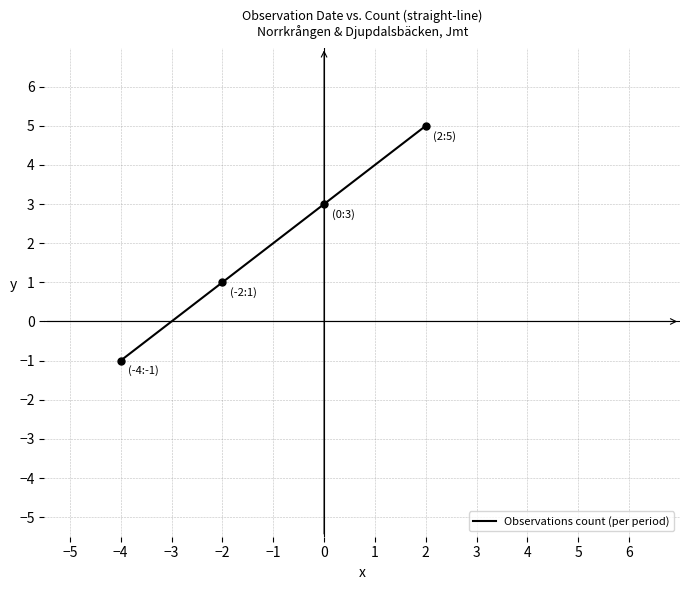

What is the greatest value displayed?

5